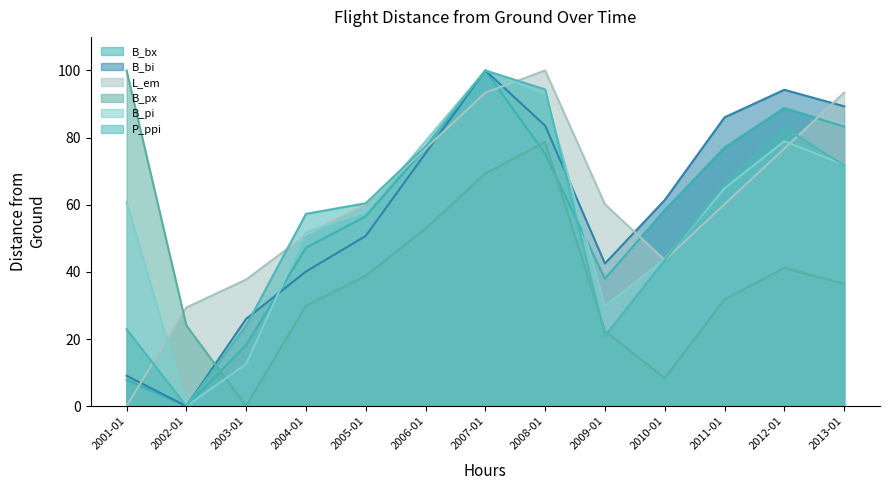

What is the label of the 1st point from the left?

2001-01